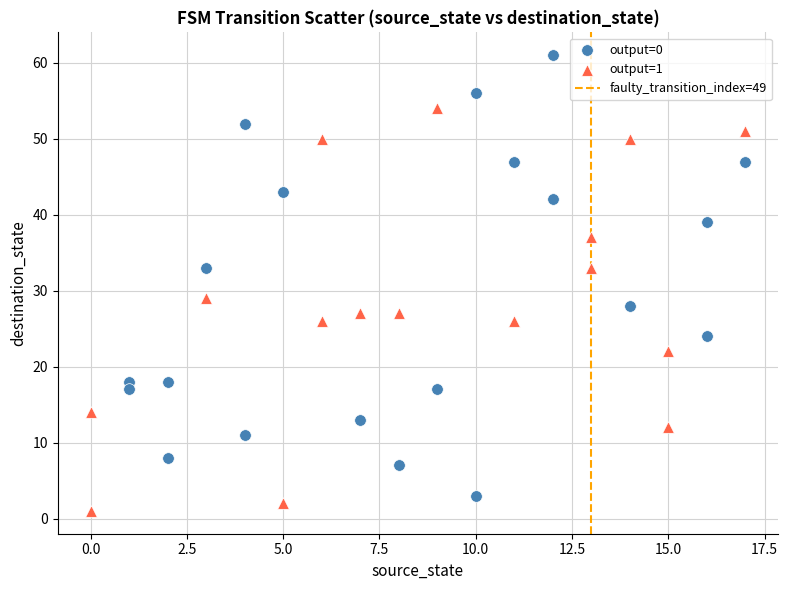

Which series reaches the maximum Y coordinate?

output=0